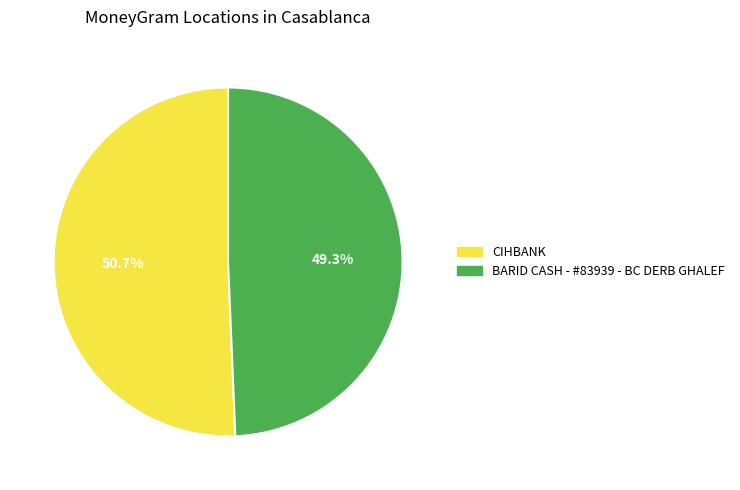

Count the number of slices in the pie.

2